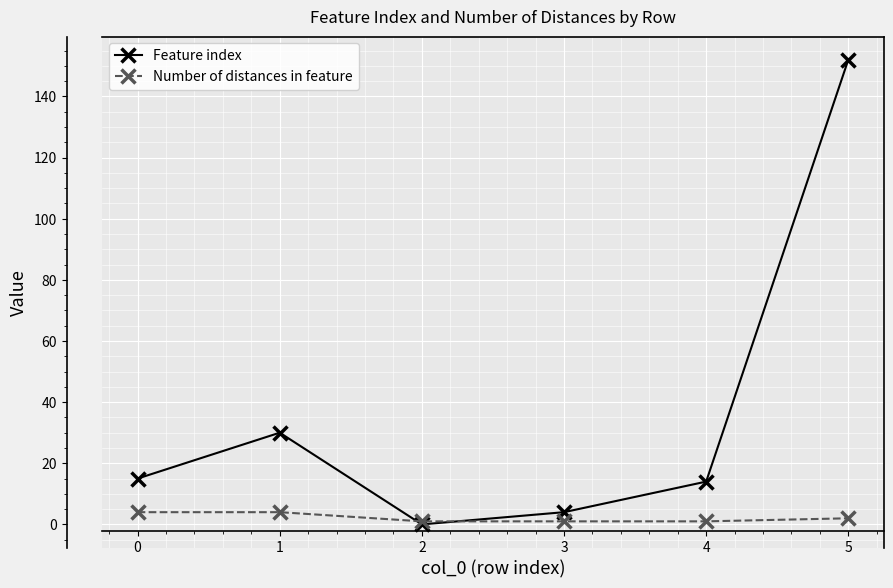

What is the value of the Feature index point at the 6th from the left?

152